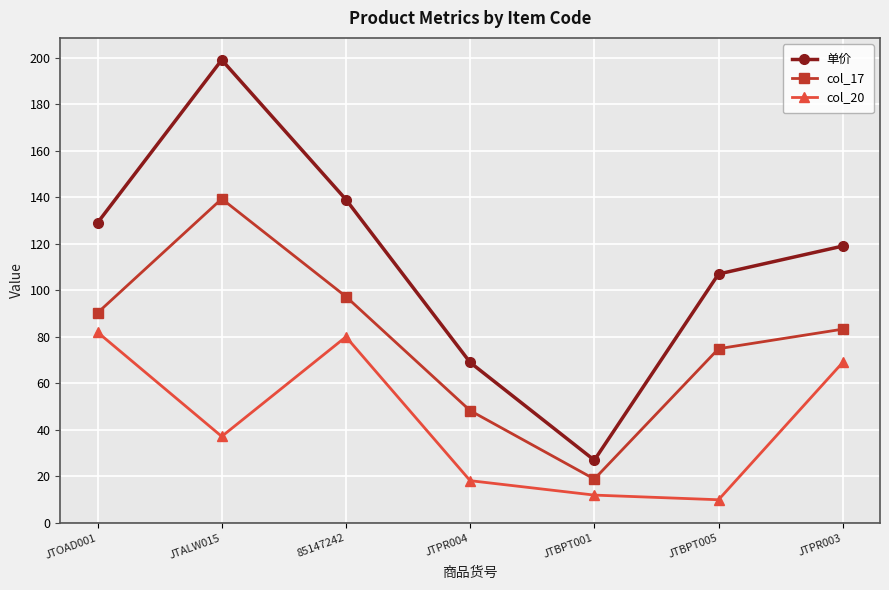

Reading left to right, transcribe all the data shown in this chart.

单价: JTOAD001=129.0	JTALW015=199.0	85147242=139.0	JTPR004=69.0	JTBPT001=27.0	JTBPT005=107.0	JTPR003=119.0
col_17: JTOAD001=90.3	JTALW015=139.3	85147242=97.3	JTPR004=48.3	JTBPT001=18.9	JTBPT005=74.9	JTPR003=83.3
col_20: JTOAD001=82.0	JTALW015=37.2	85147242=80.0	JTPR004=18.2	JTBPT001=12.0	JTBPT005=10.0	JTPR003=69.0